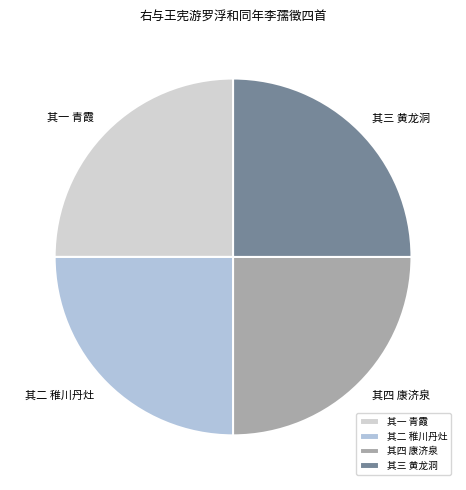

Does any single category account for the majority?

No